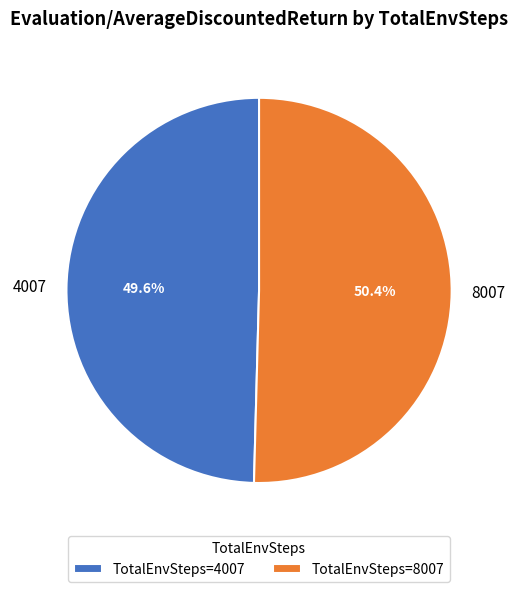

How many slices are in this pie chart?

2